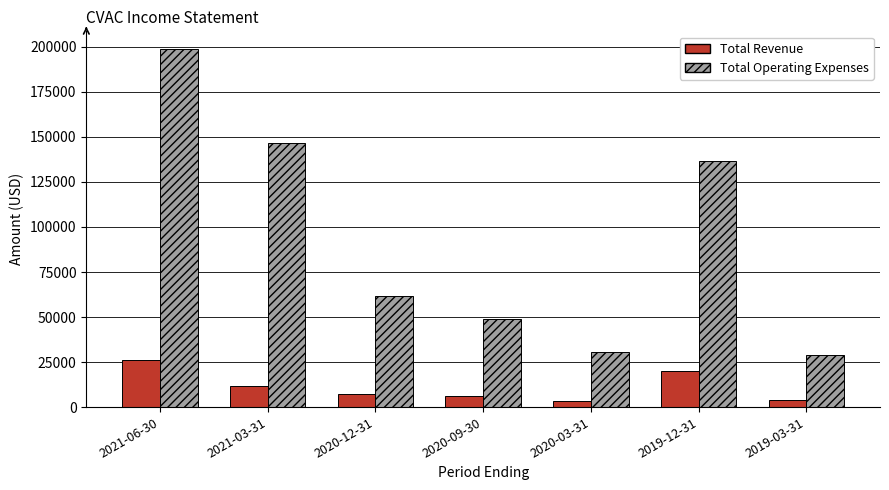

At which category is the sum across all series the highest?

2021-06-30